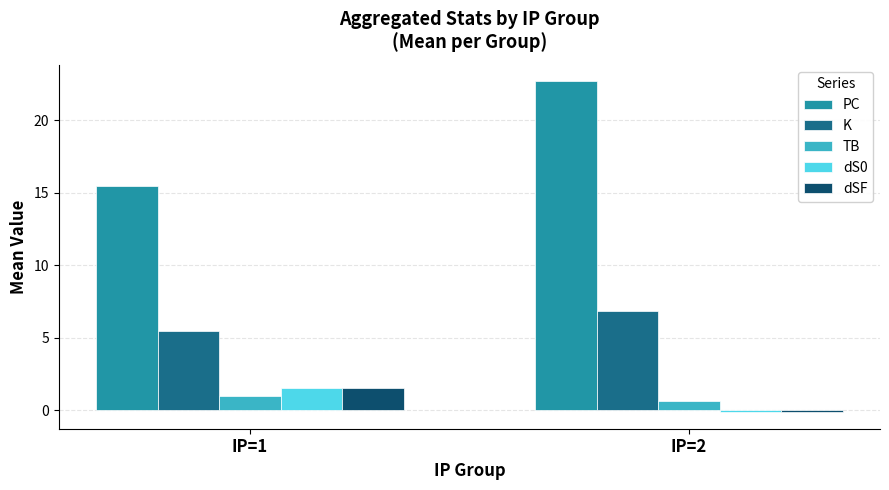

Read the dS0 value at IP=2.

-0.1